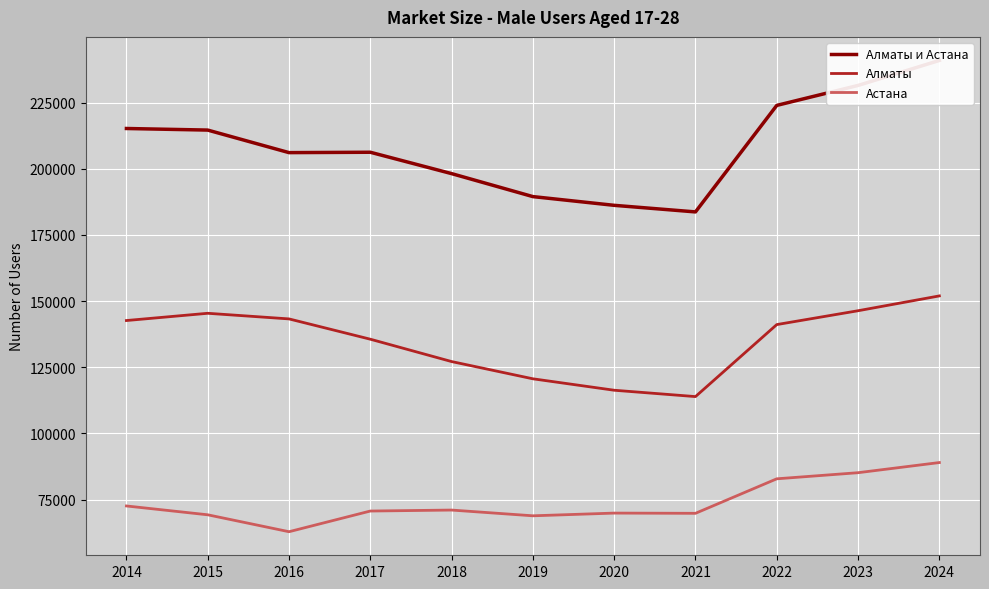

Reading left to right, transcribe all the data shown in this chart.

Алматы и Астана: 215194	214595	206077	206220	198144	189459	186161	183675	223923	231464	240905
Алматы: 142630	145369	143244	135575	127128	120613	116291	113890	141099	146332	151936
Астана: 72564	69226	62833	70645	71016	68846	69870	69785	82824	85132	88969